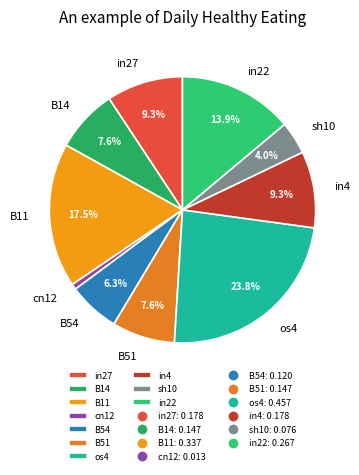

The B11 slice represents 27% of the pie. True or false?

False